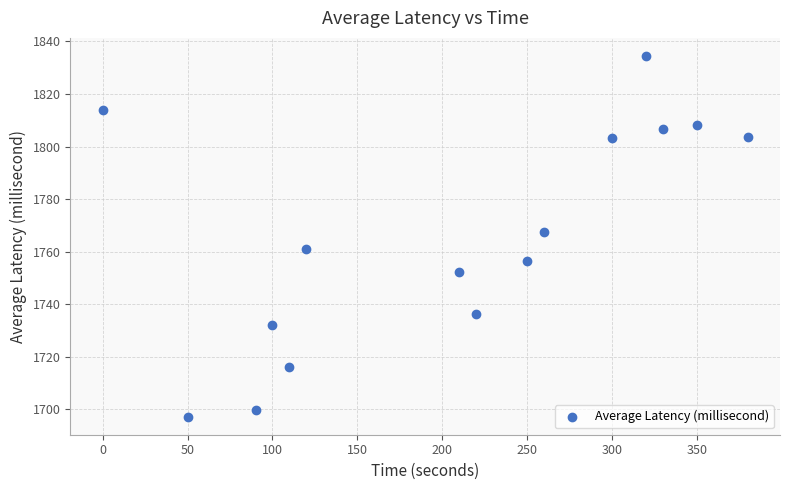

What is the range of X values (max minus min)?

380.0